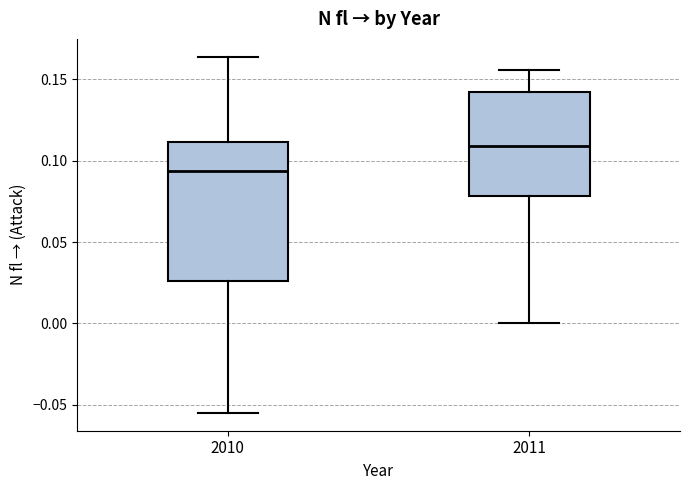

Reading left to right, read every box against the y-axis: the position of its median line, the range the box covers, and the ends of its whiskers. The values are not printed on the chart, so give them approximately, as read against the axis.

2010: median 0.095, box 0.025 to 0.110, whiskers -0.055 to 0.165
2011: median 0.110, box 0.080 to 0.140, whiskers 0.000 to 0.155